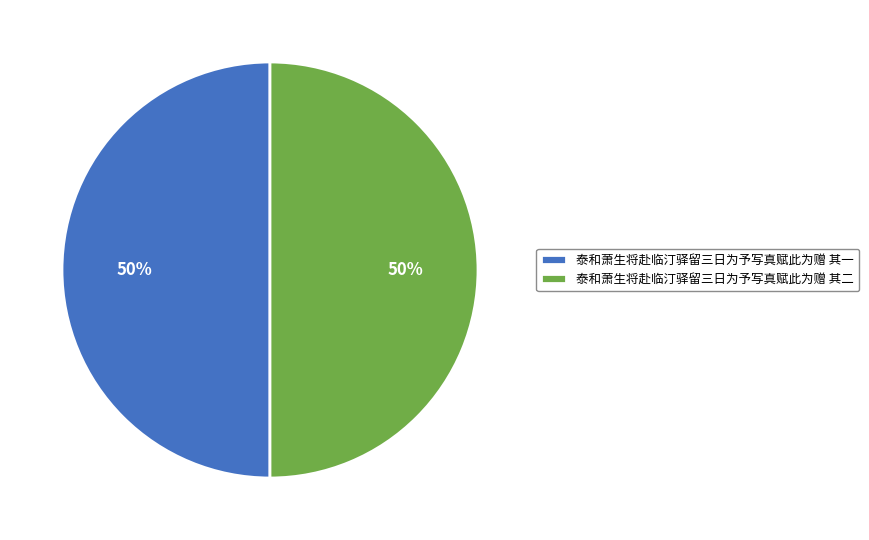

Approximately how many times larger is the value at 泰和萧生将赴临汀驿留三日为予写真赋此为赠 其二 compared to 泰和萧生将赴临汀驿留三日为予写真赋此为赠 其一?

1.0